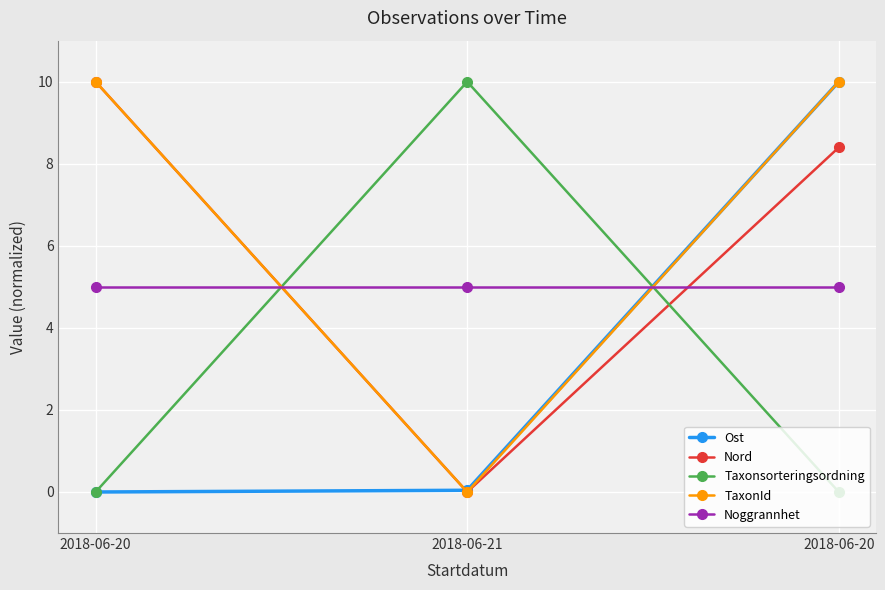

How many distinct data groups are displayed?

5